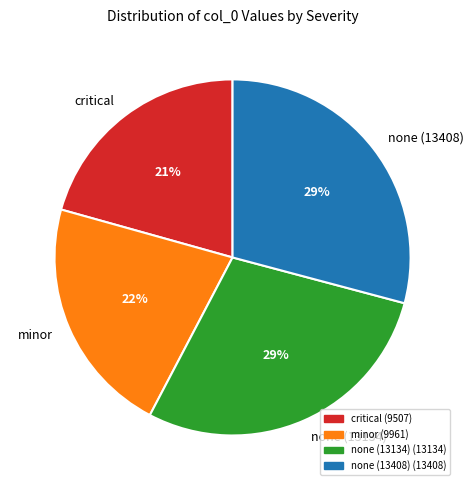

Which has a higher value, critical or none (13408)?

none (13408)